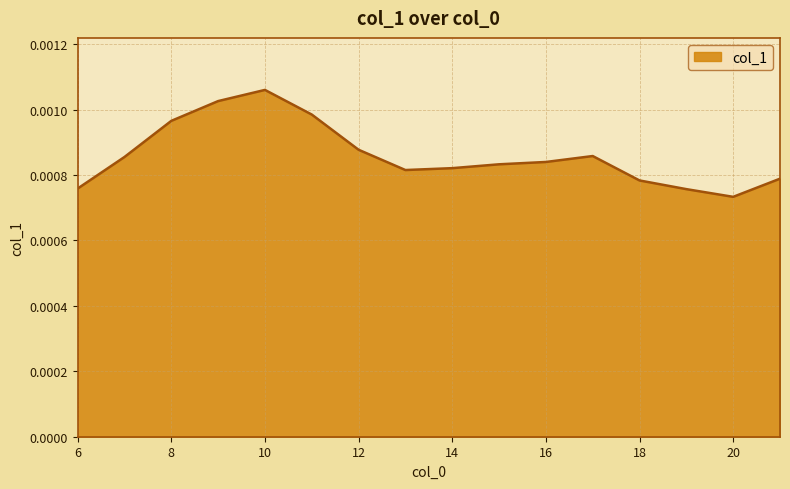

How many categories are shown in the chart?

16